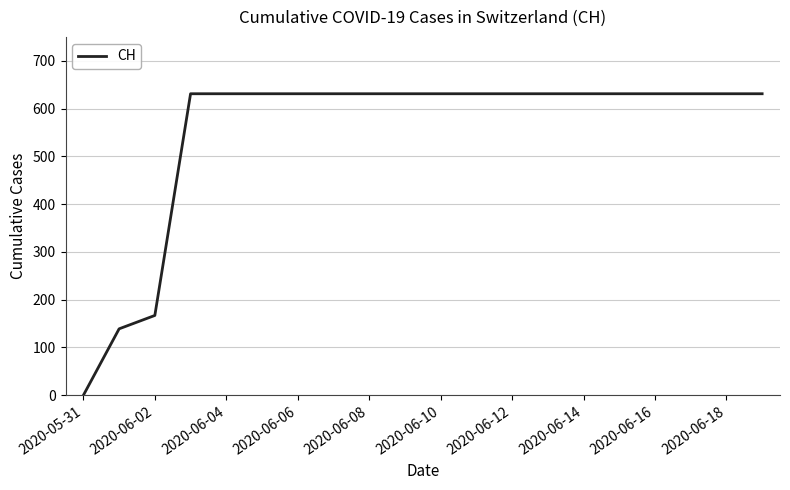

What is the difference between the maximum and minimum values?

631